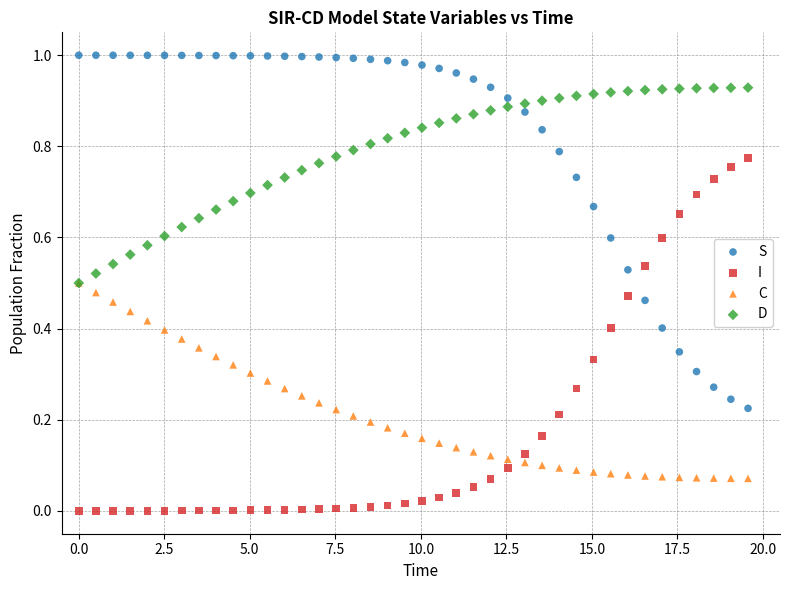

Which series contains the lowest Y value?

I